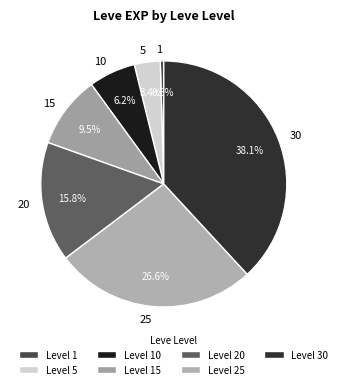

The 25 slice represents 13% of the pie. True or false?

False